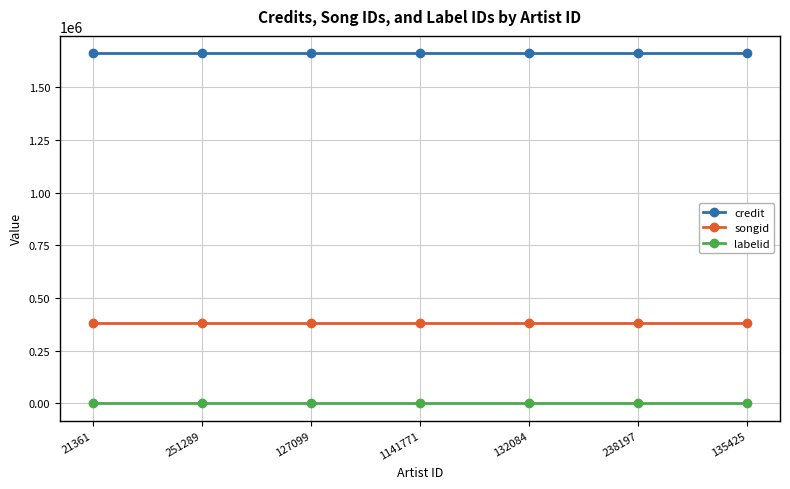

What is the minimum value shown in the chart?

1519